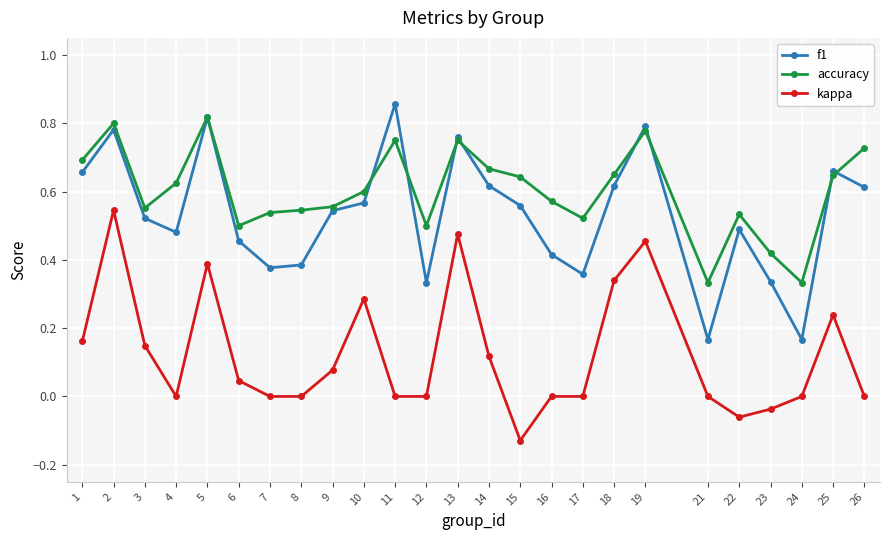

True or false: accuracy has a value of 0.2 at 6.

False